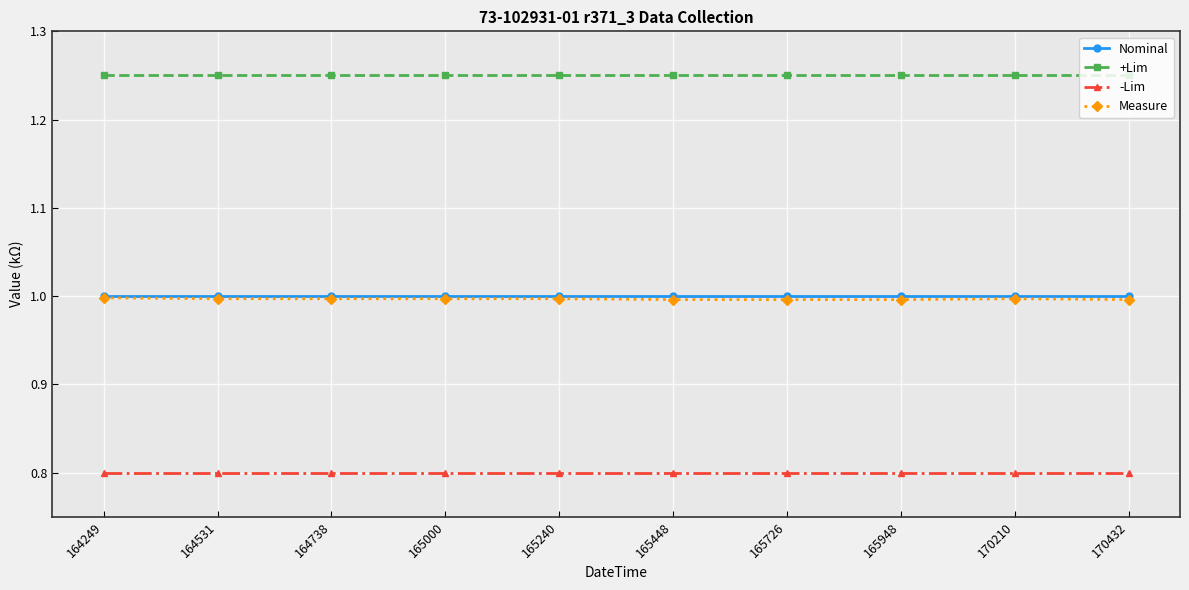

True or false: +Lim and -Lim intersect in this chart.

False